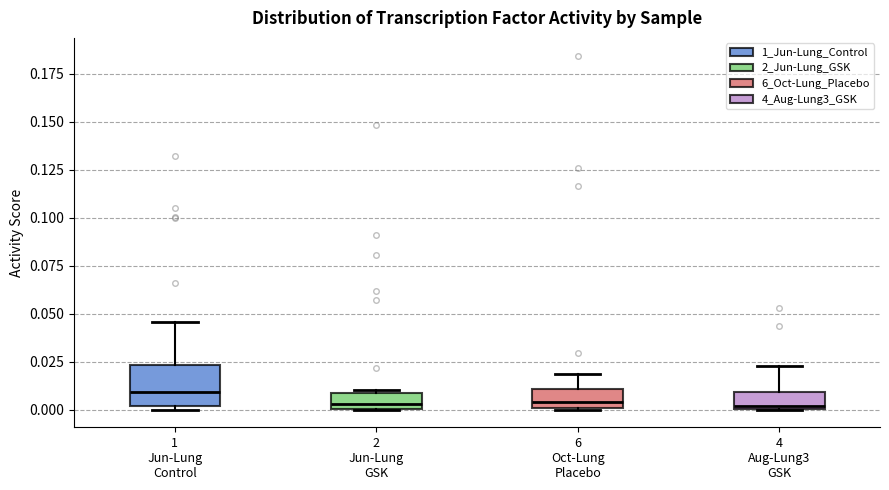

Which box is the tallest, from its lower edge to its upper edge?

1 Jun-Lung Control